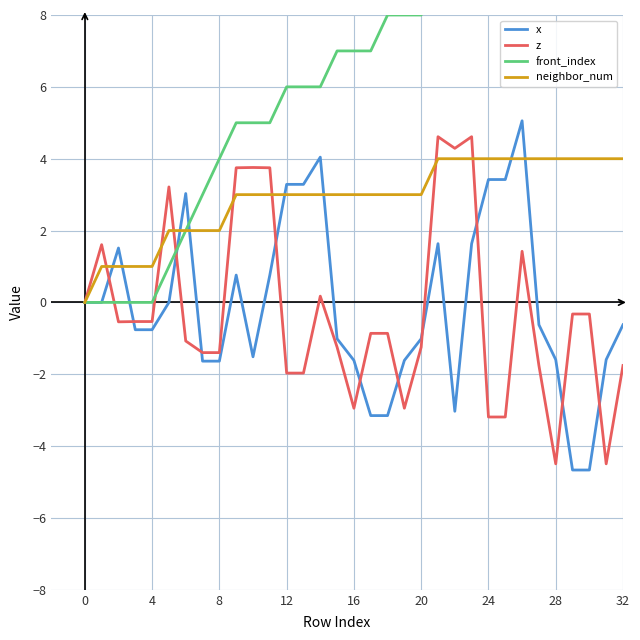

The value of neighbor_num at 28 is 4.0. True or false?

True